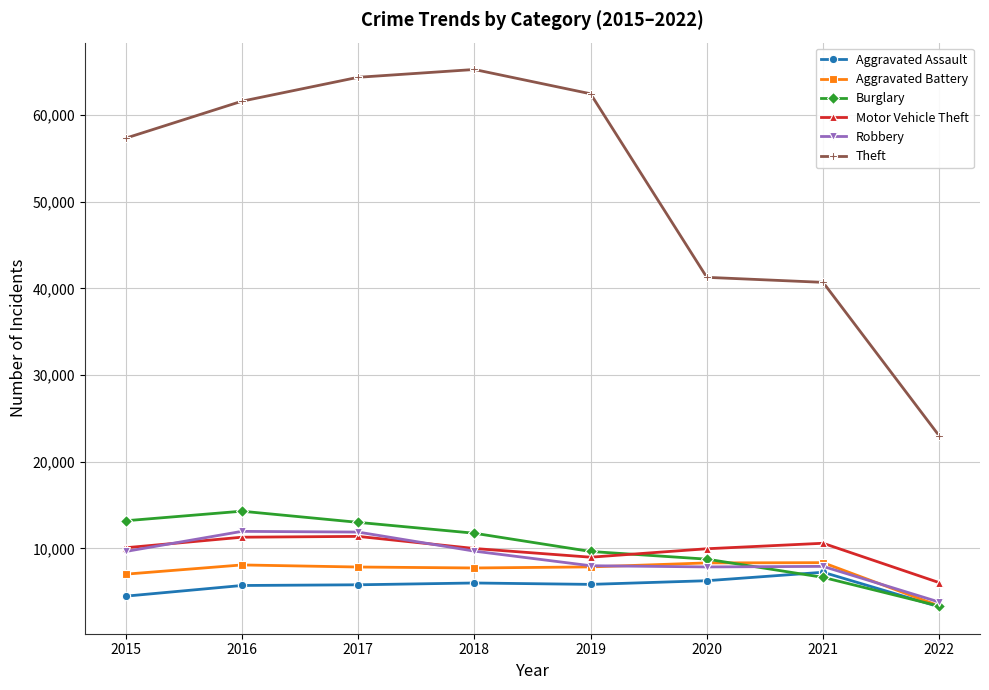

What is the sum of all Theft values?

416067